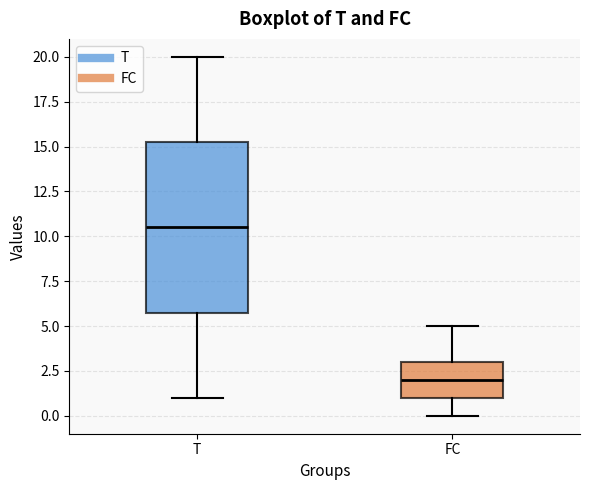

Reading left to right, transcribe this box plot: for each box, give where its median line is, the range the box spans, and where its two whiskers end, as read against the y-axis. The values are not printed on the chart, so give them approximately, as read against the axis.

T: median 10.5, box 6.0 to 15.5, whiskers 1.0 to 20.0
FC: median 2.0, box 1.0 to 3.0, whiskers 0.0 to 5.0